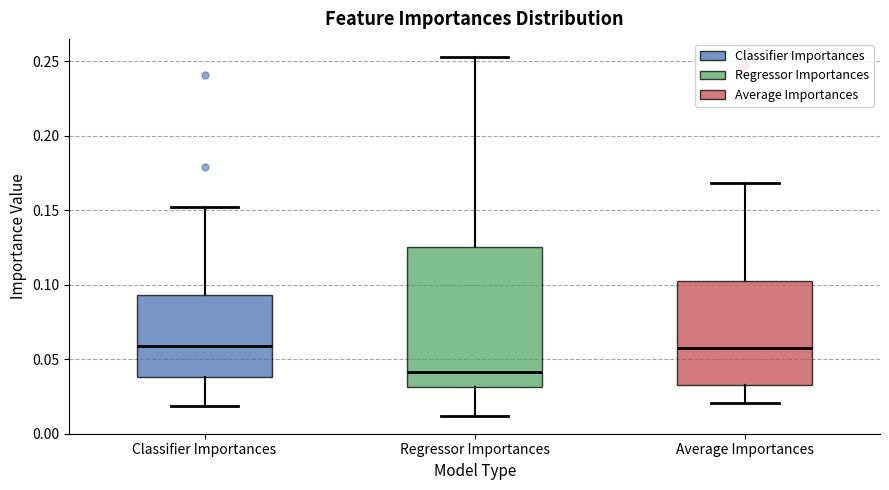

Where is the lower edge of the box for Regressor Importances on the y-axis? The values are not printed on the chart, so give them approximately, as read against the axis.

0.030